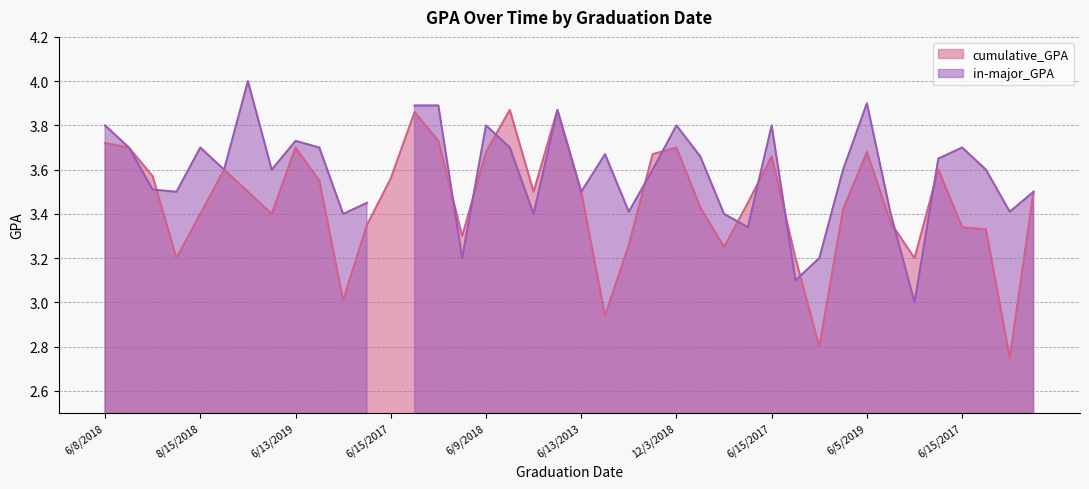

Where does the data first go above 3?

6/8/2018